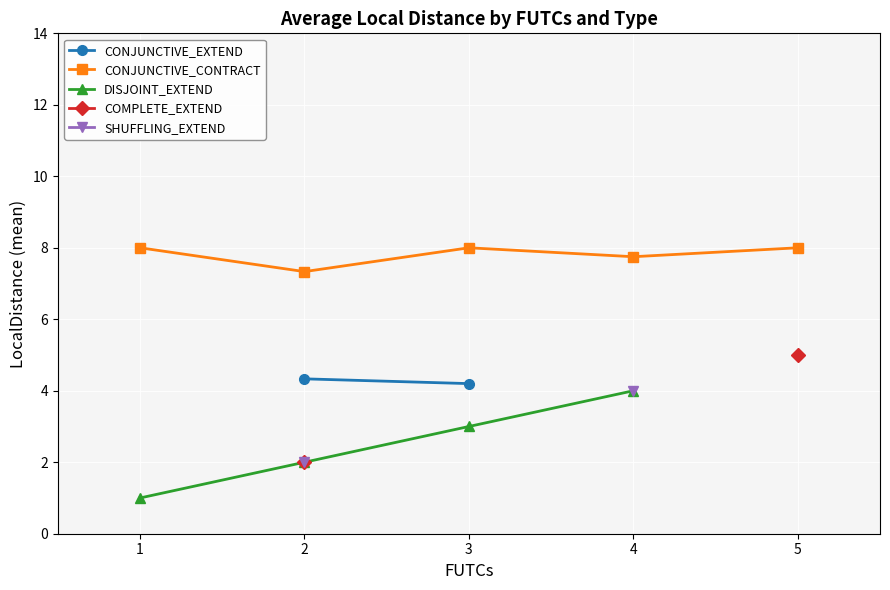

True or false: CONJUNCTIVE_CONTRACT and DISJOINT_EXTEND cross at least once.

False